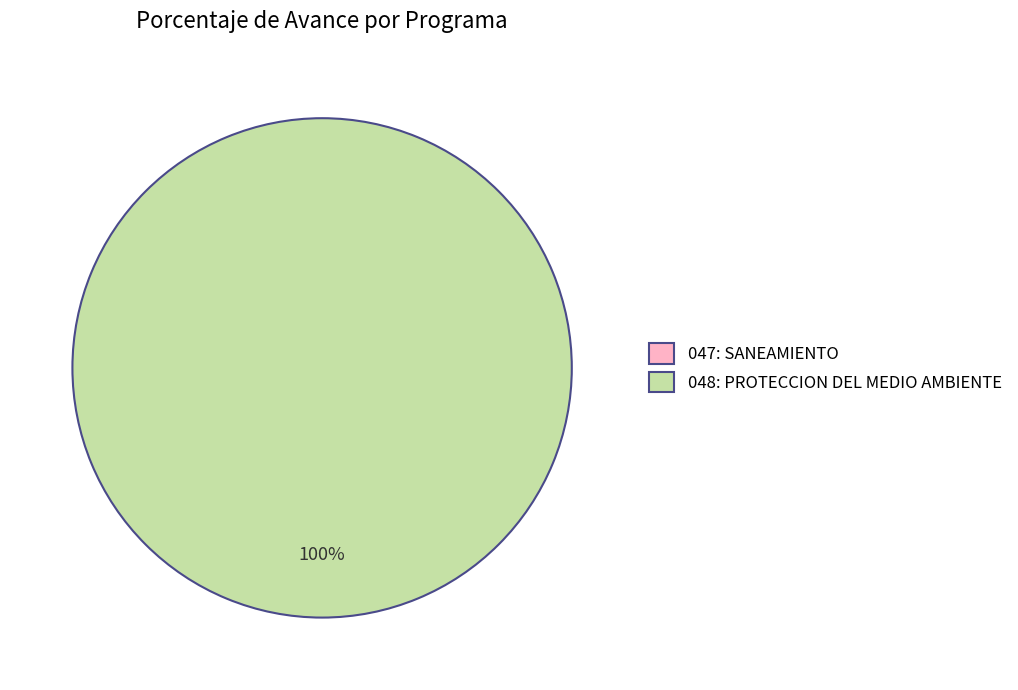

Which slice is the smallest?

047: SANEAMIENTO